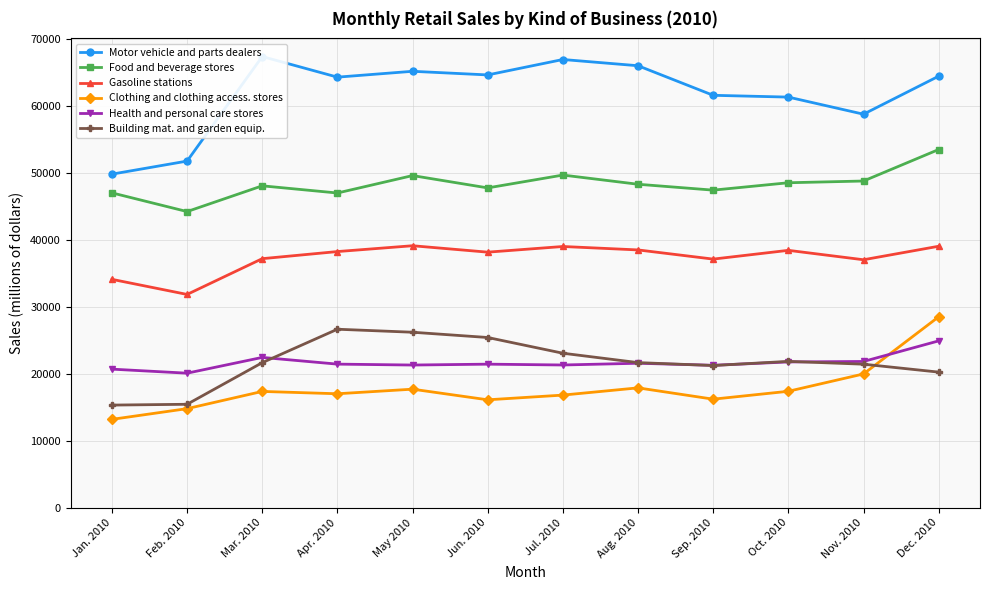

What position from the left is Aug. 2010?

8